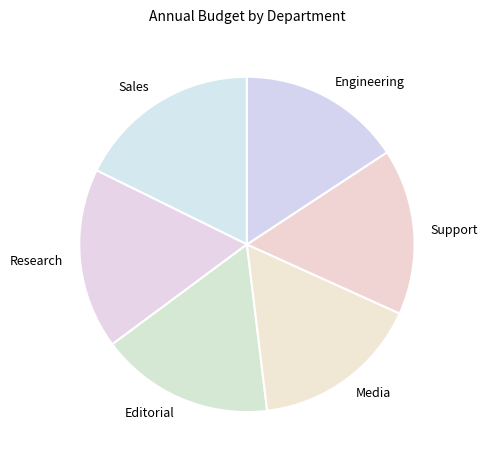

Combined, do Engineering and Research account for over 50%?

No